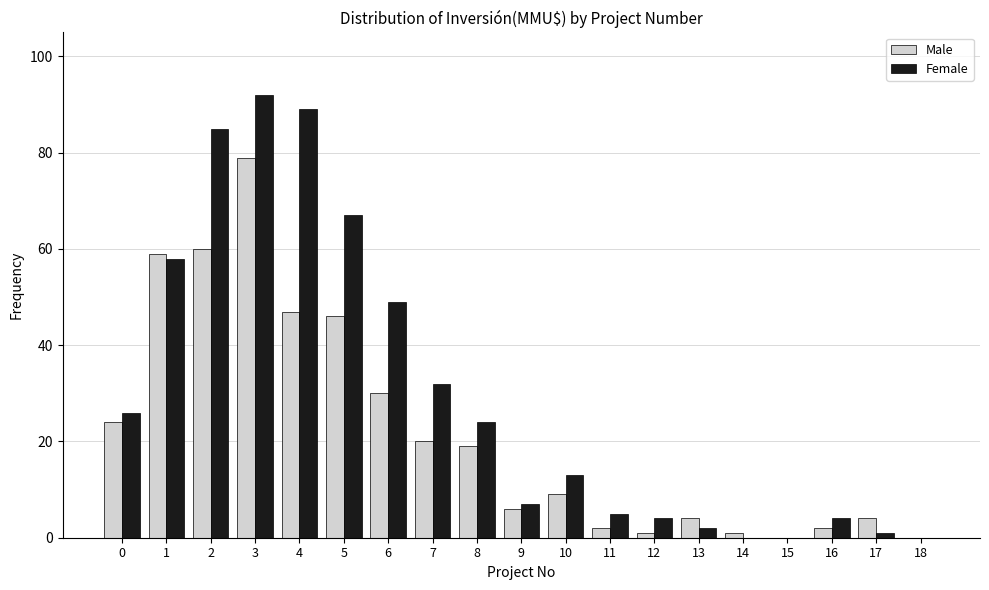

Which category has the highest value across all series?

3